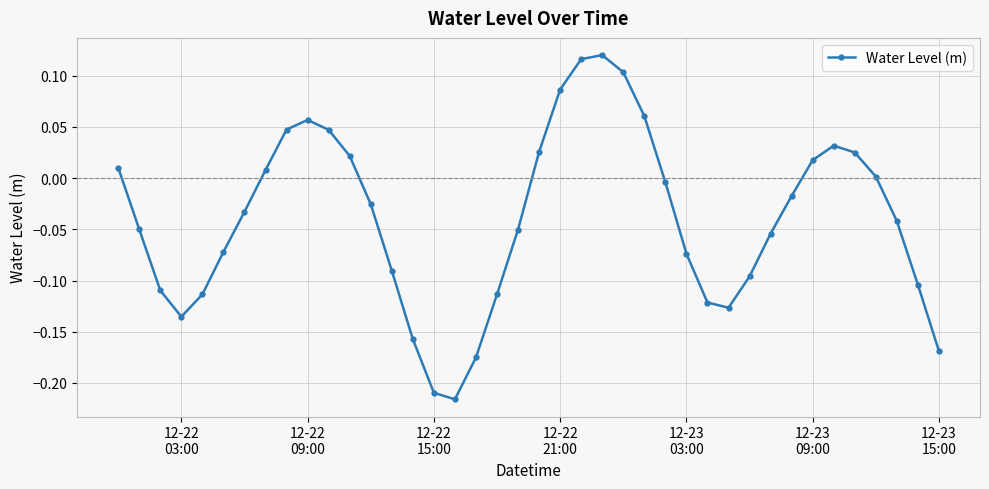

What is the difference between the maximum and second lowest values?

0.3